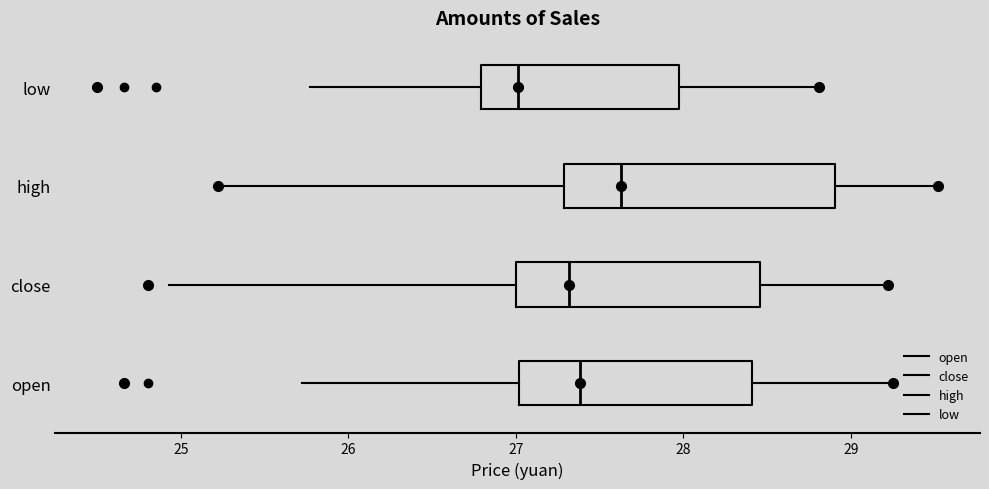

Reading bottom to top, transcribe this box plot: for each box, give where its median line is, the range the box spans, and where its two whiskers end, as read against the x-axis. The values are not printed on the chart, so give them approximately, as read against the axis.

open: median 27.4, box 27.0 to 28.4, whiskers 25.7 to 29.3
close: median 27.3, box 27.0 to 28.5, whiskers 24.9 to 29.2
high: median 27.6, box 27.3 to 28.9, whiskers 25.2 to 29.5
low: median 27.0, box 26.8 to 28.0, whiskers 25.8 to 28.8